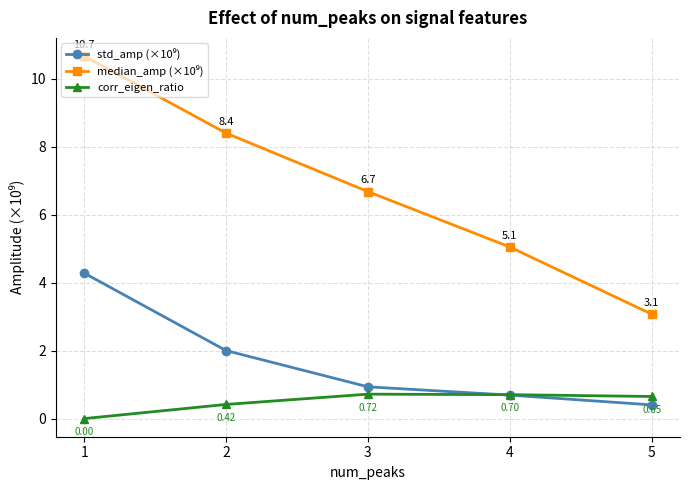

What is the difference between the maximum and minimum values in the corr_eigen_ratio series?

0.7